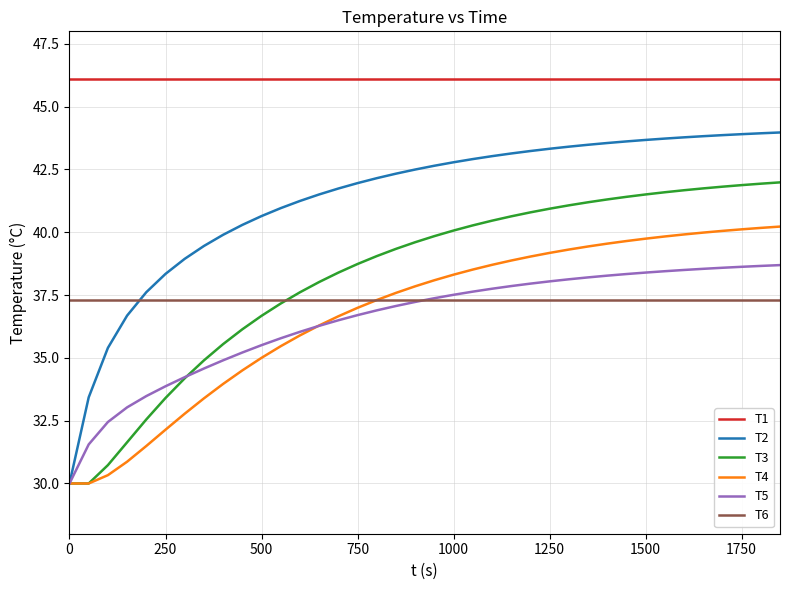

Which series has the largest range (max minus min)?

T2